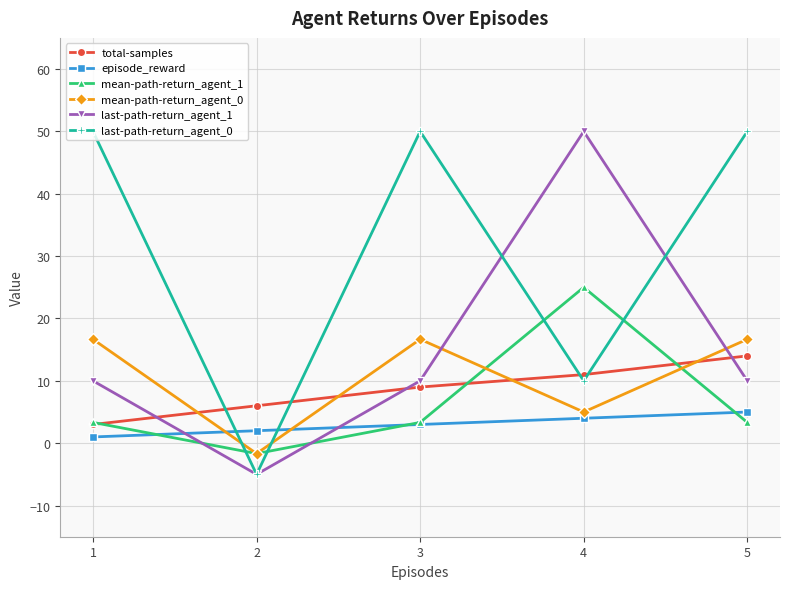

True or false: episode_reward and last-path-return_agent_1 intersect in this chart.

True